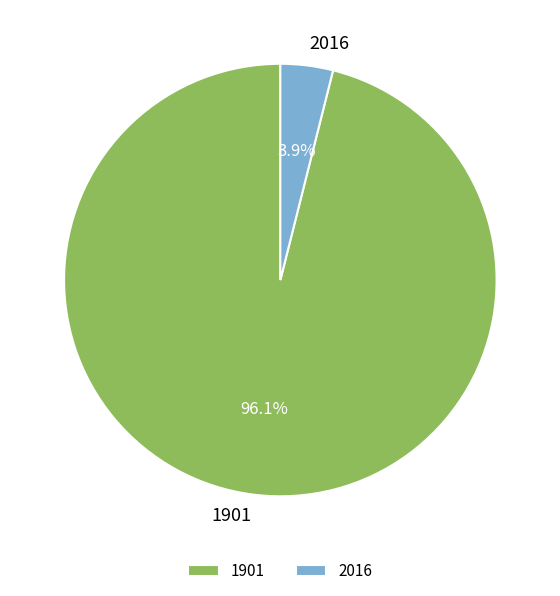

To the nearest percent, what is the combined percentage of 2016 and 1901?

100%